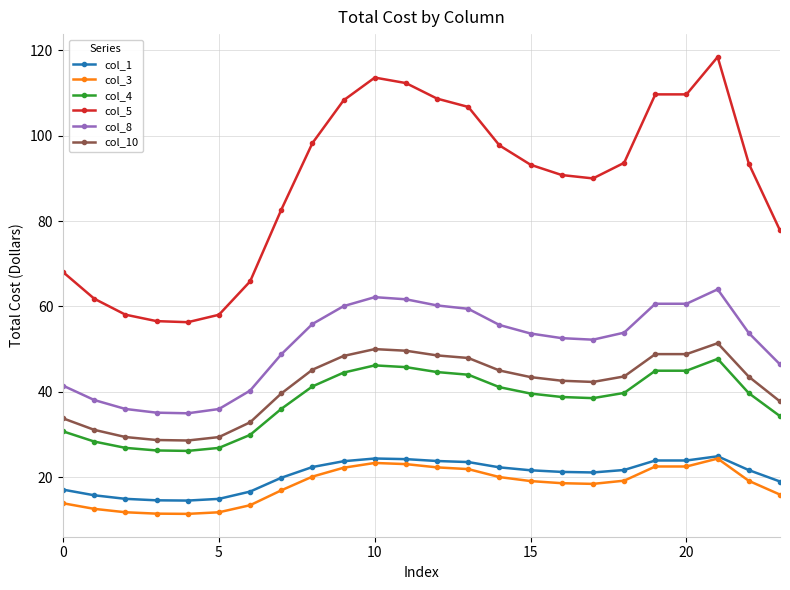

True or false: col_4 and col_5 cross at least once.

False